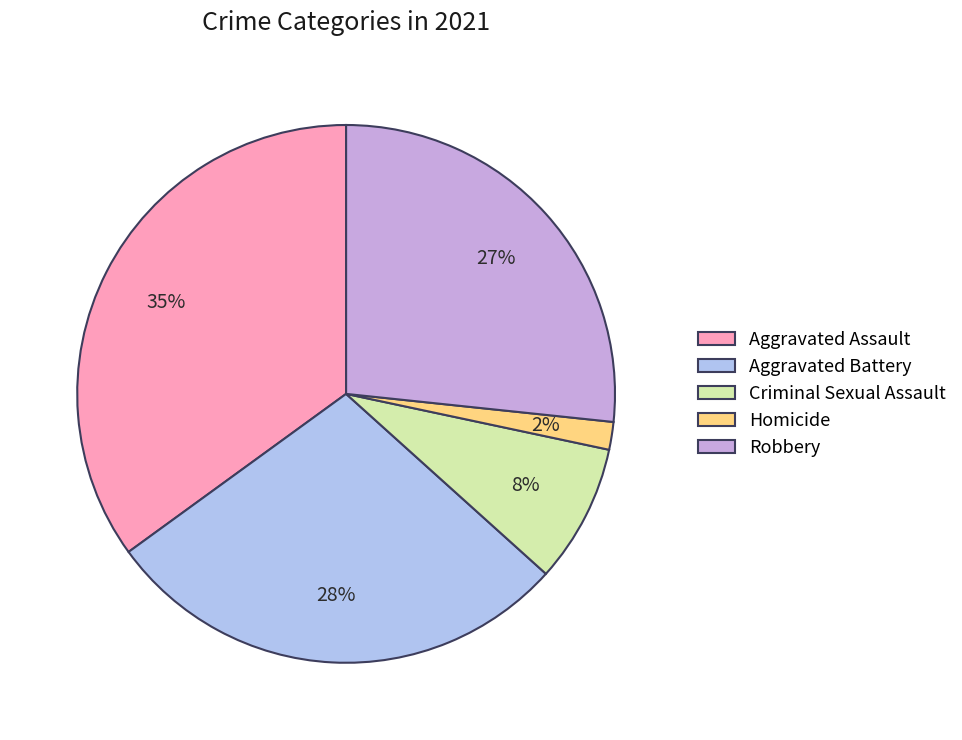

Approximately how many times larger is the value at Homicide compared to Aggravated Battery?

0.1